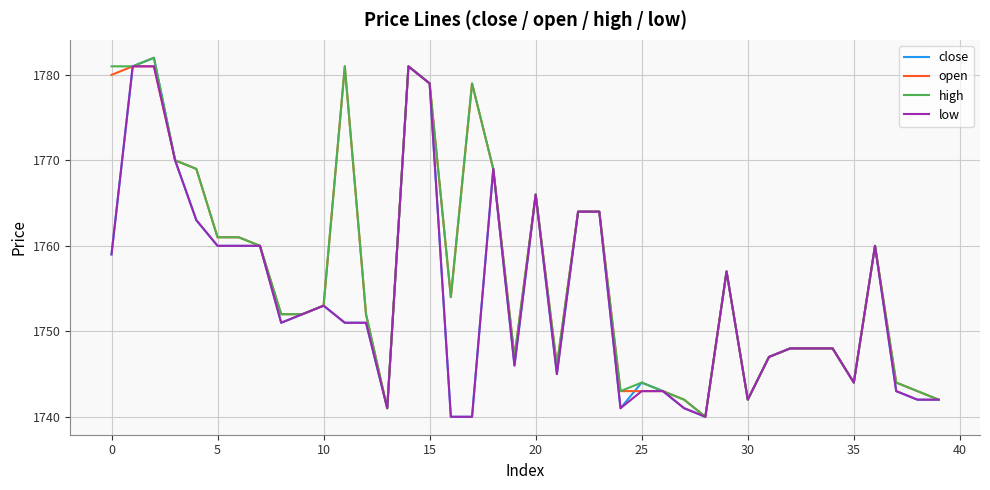

What is the greatest value displayed?

1782